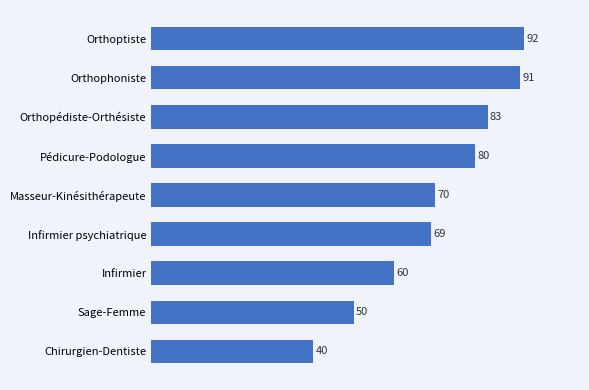

What is the average value?

71